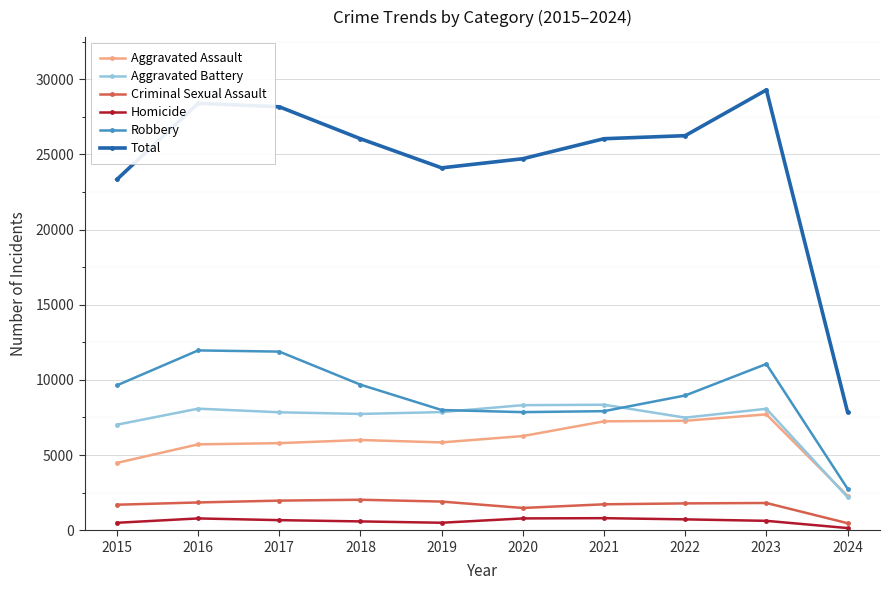

True or false: Aggravated Battery and Criminal Sexual Assault cross at least once.

False